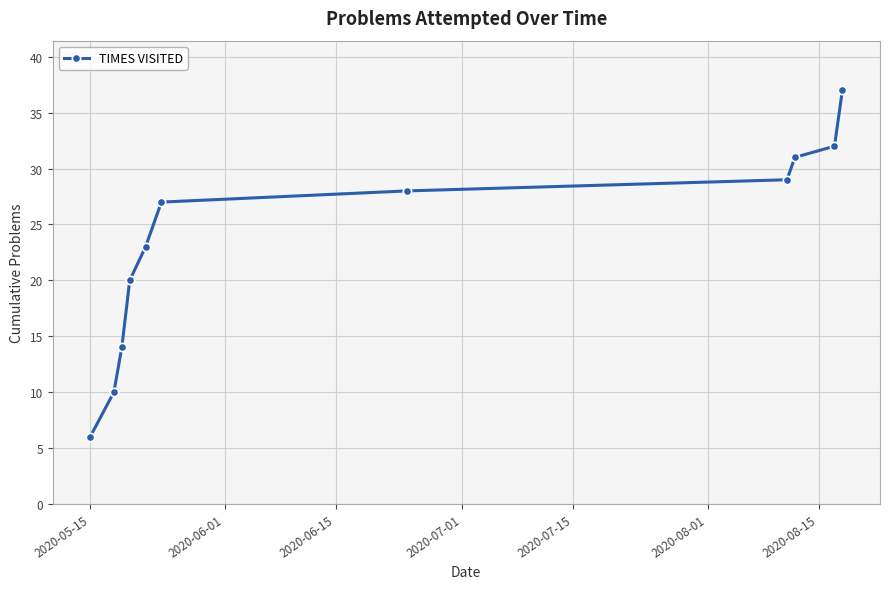

True or false: there are more than 1 points higher than both neighbors.

False